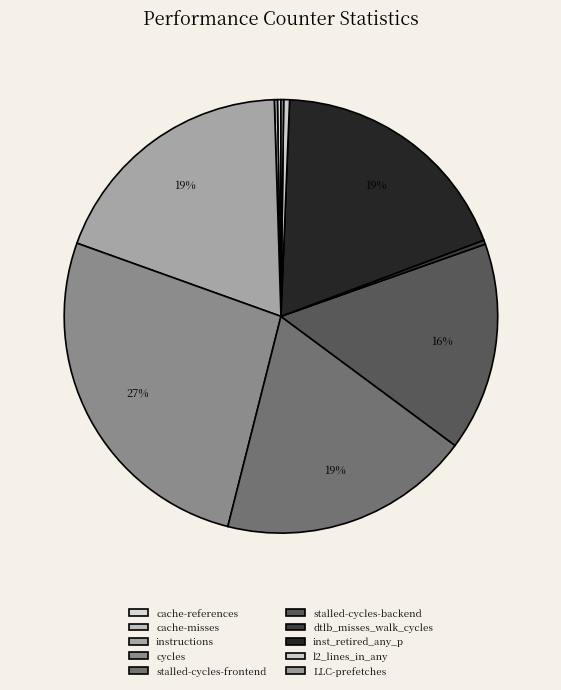

Is it true that l2_lines_in_any is 0% of the pie?

True